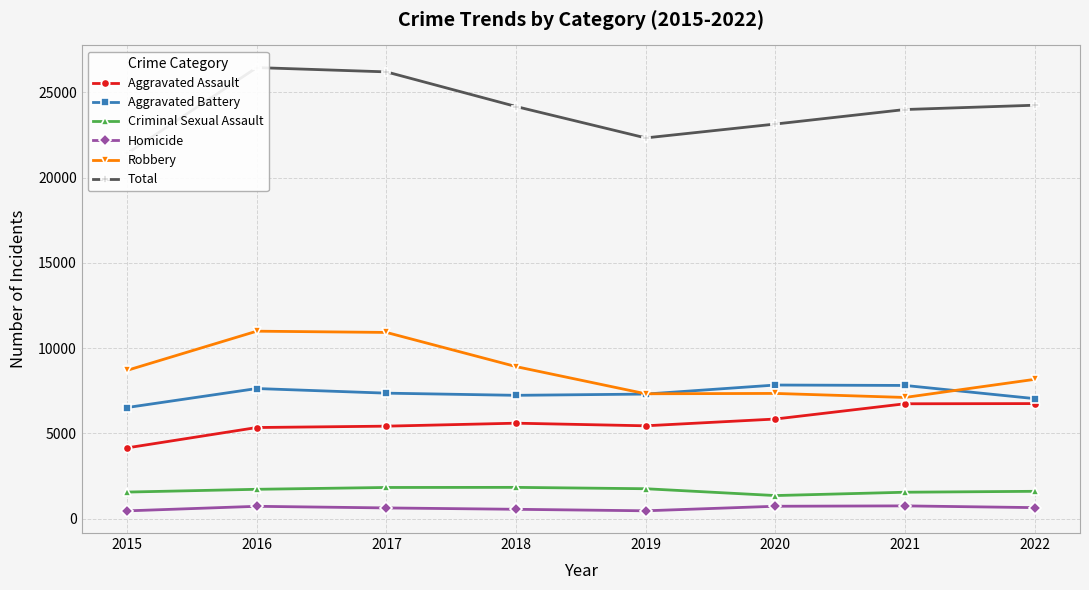

True or false: Aggravated Battery has more than 2 points higher than both neighbors.

False